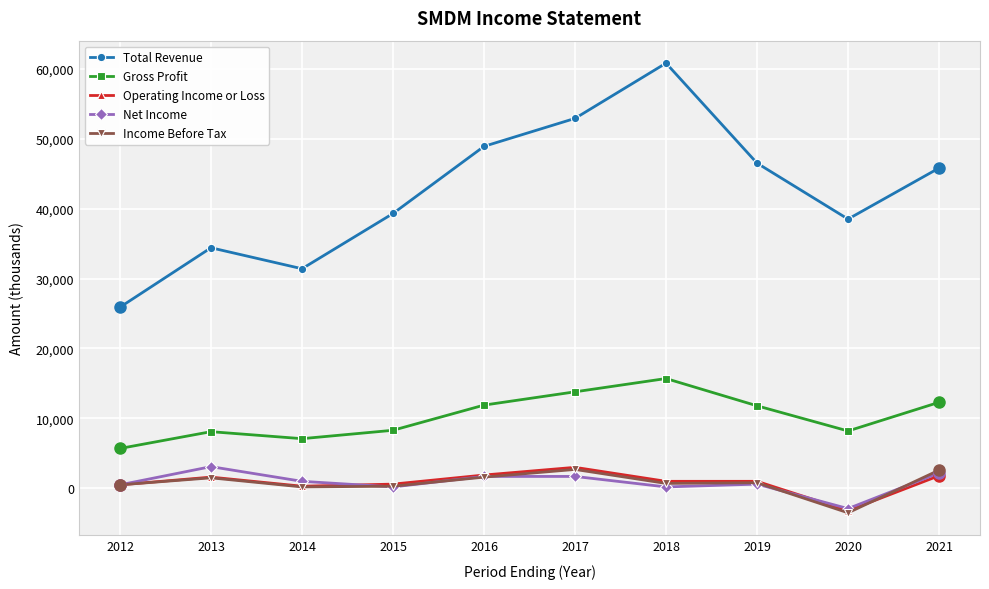

What is the value of the Operating Income or Loss point at the 7th from the left?

1000